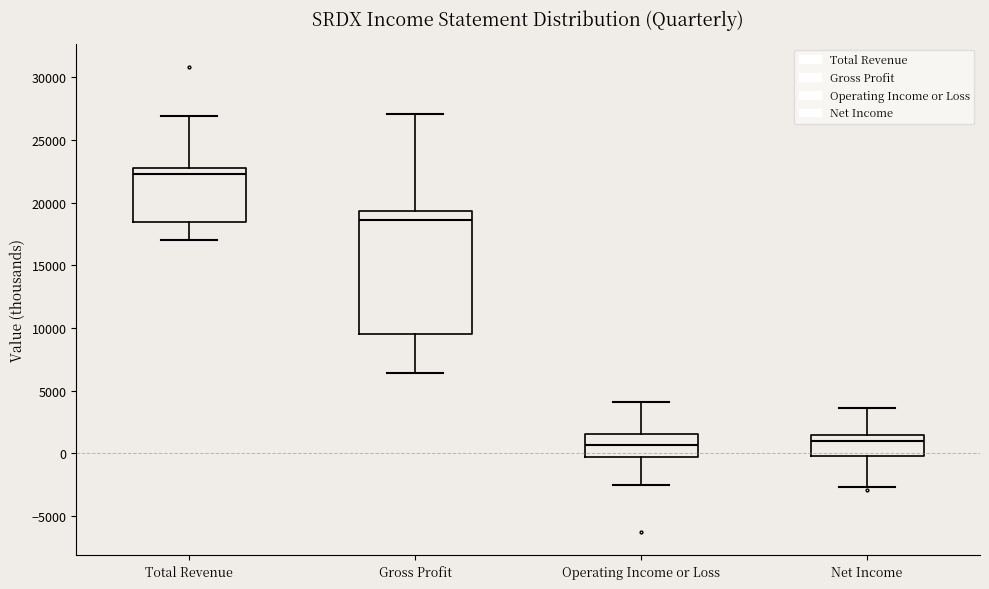

Where is the upper edge of the box for Total Revenue on the y-axis? The values are not printed on the chart, so give them approximately, as read against the axis.

23000